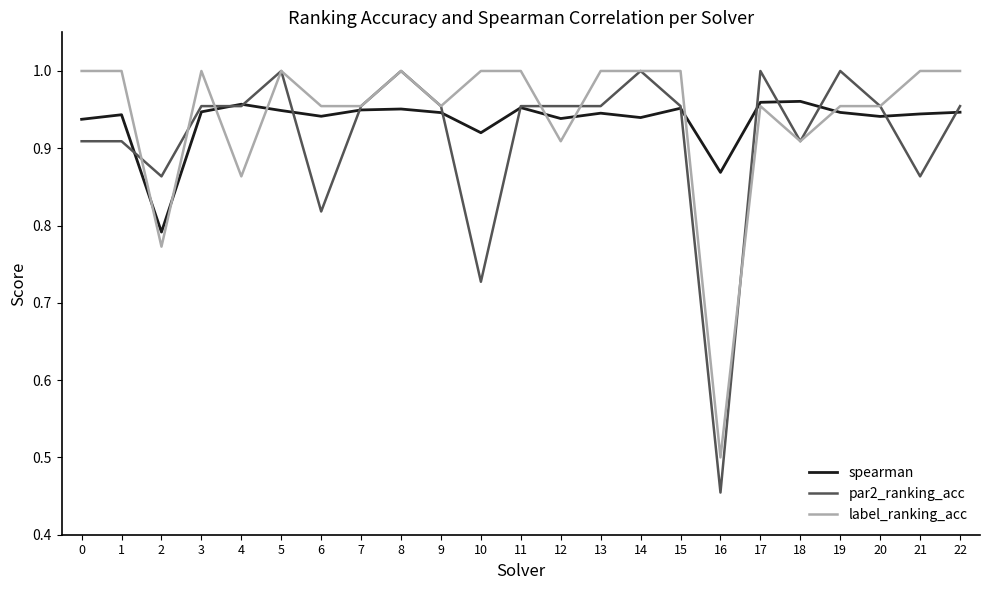

What is the sum of the spearman values at 20 and 9?

1.9